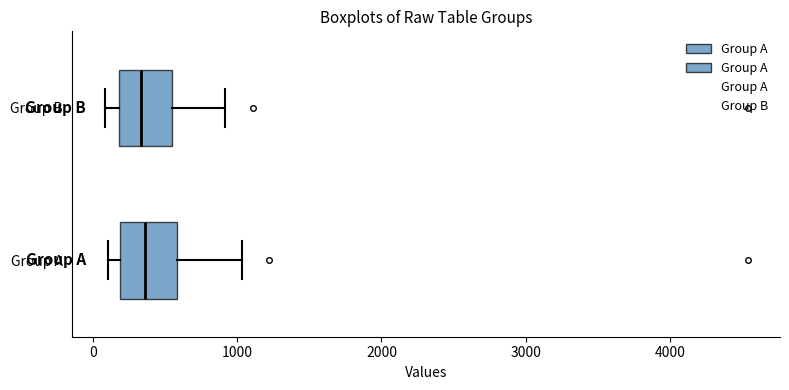

Reading bottom to top, read every box against the x-axis: the position of its median line, the range the box covers, and the ends of its whiskers. The values are not printed on the chart, so give them approximately, as read against the axis.

Group A: median 400, box 200 to 600, whiskers 100 to 1000
Group B: median 300, box 200 to 500, whiskers 100 to 900